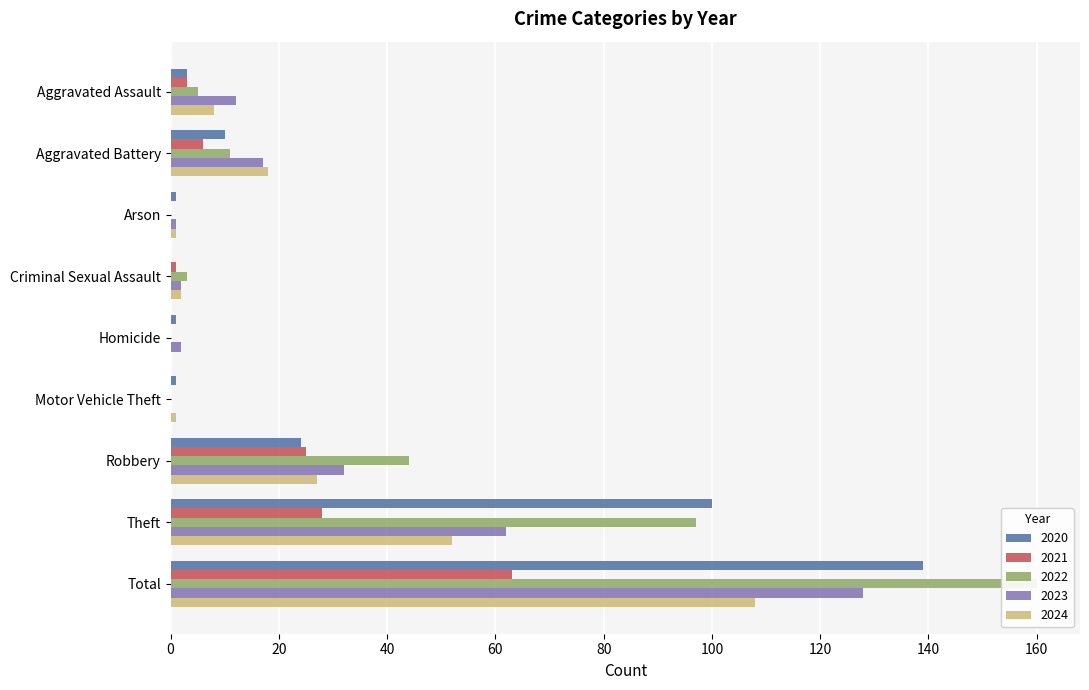

Rank the series at Criminal Sexual Assault from highest to lowest value.

2022, 2023, 2024, 2021, 2020